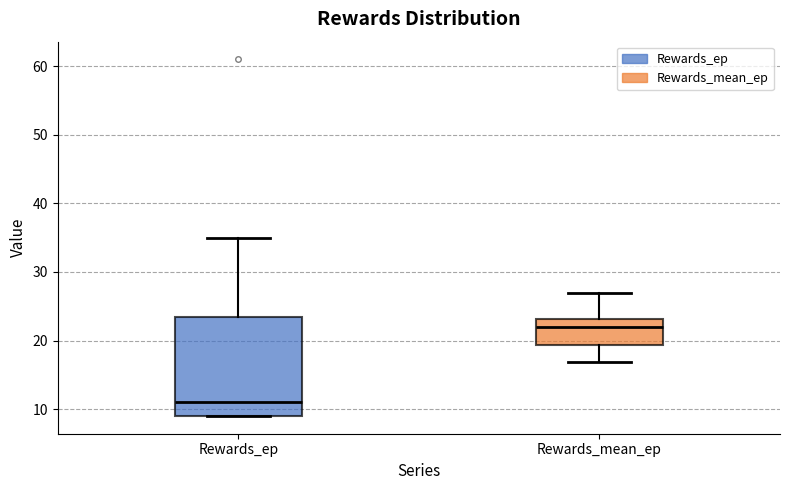

Comparing the boxes themselves (not the whiskers), which one is the tallest?

Rewards_ep